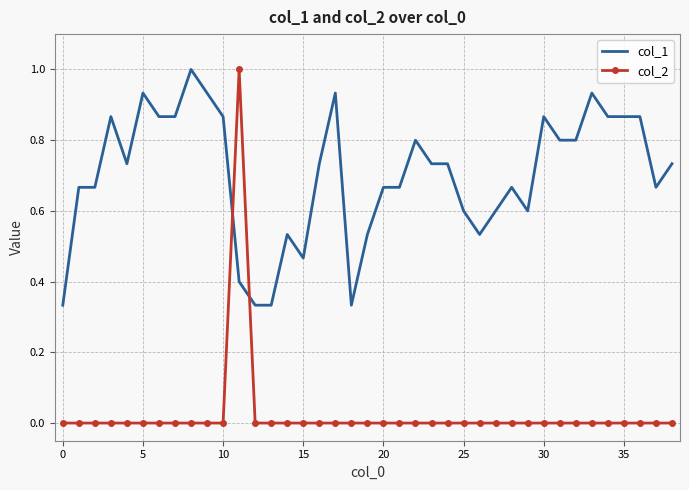

Which series has the largest total across all categories?

col_1